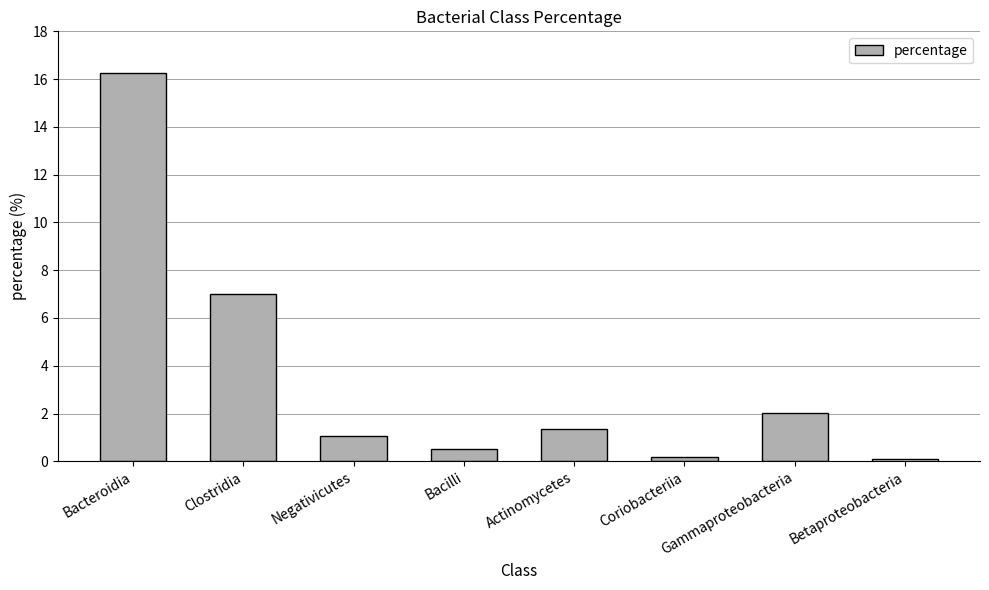

What is the difference between the maximum and second lowest values?

16.0